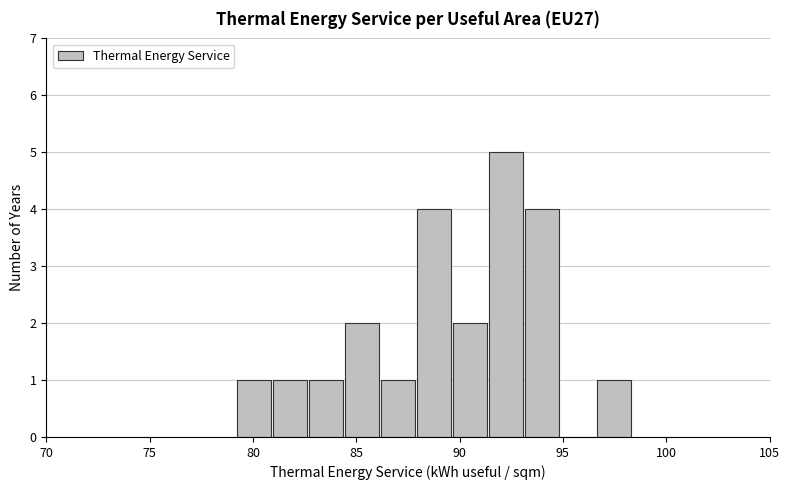

Read against the x-axis, roughly where is the centre of the tallest bar?

92.0